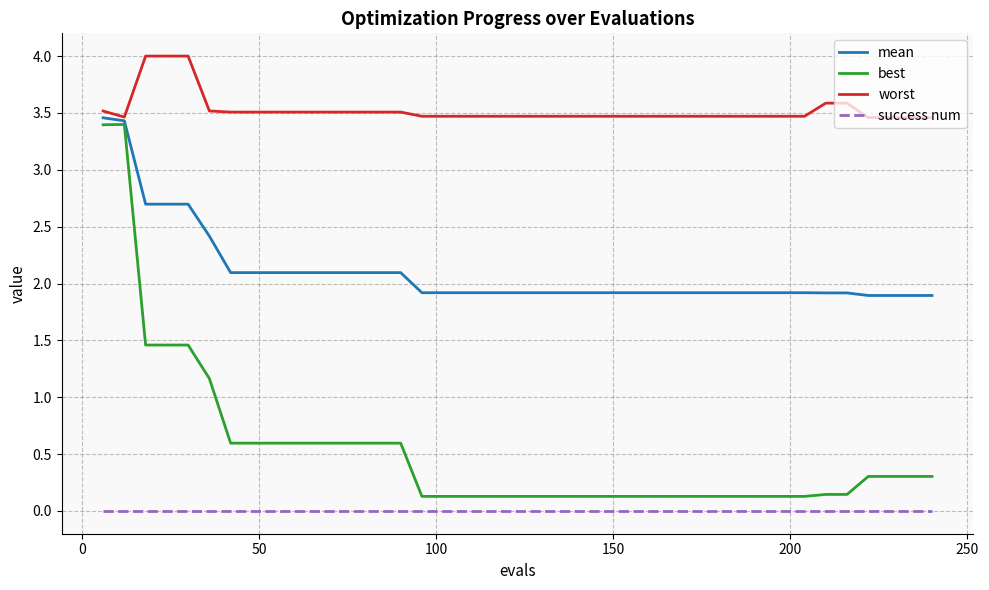

Which series has the widest spread of values?

best